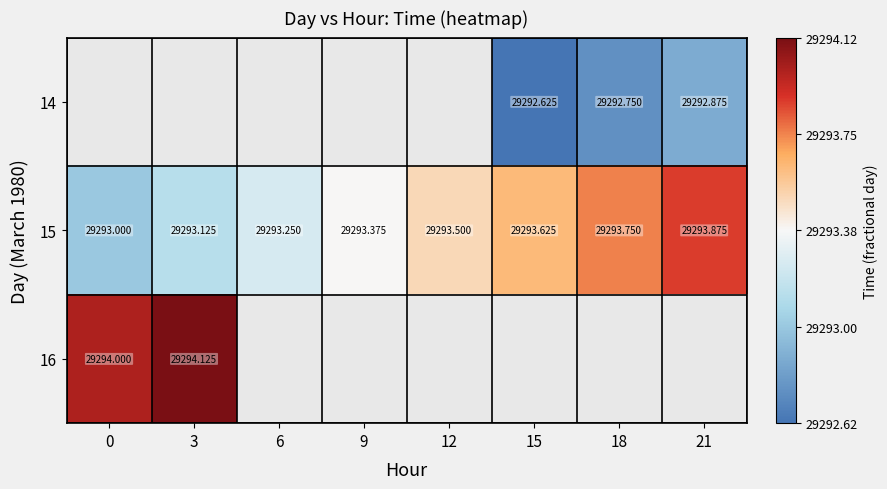

Is it true that 14 equals 50419.4 at 21?

False